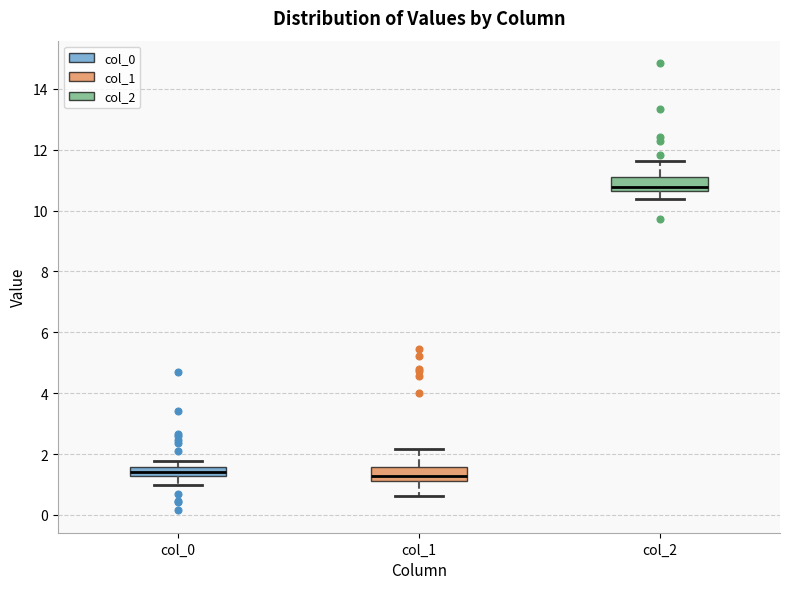

Where is the upper edge of the box for col_2 on the y-axis? The values are not printed on the chart, so give them approximately, as read against the axis.

11.2